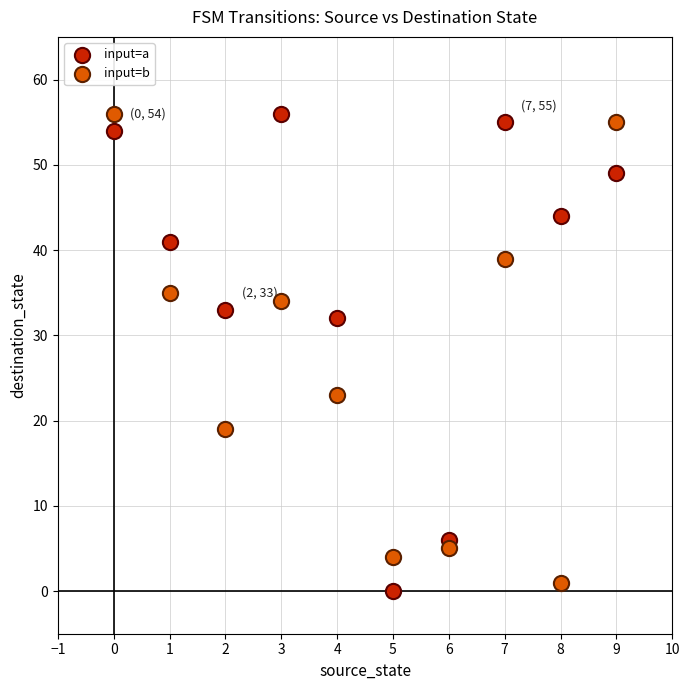

In the input=b series, what Y value is closest to 28?

23